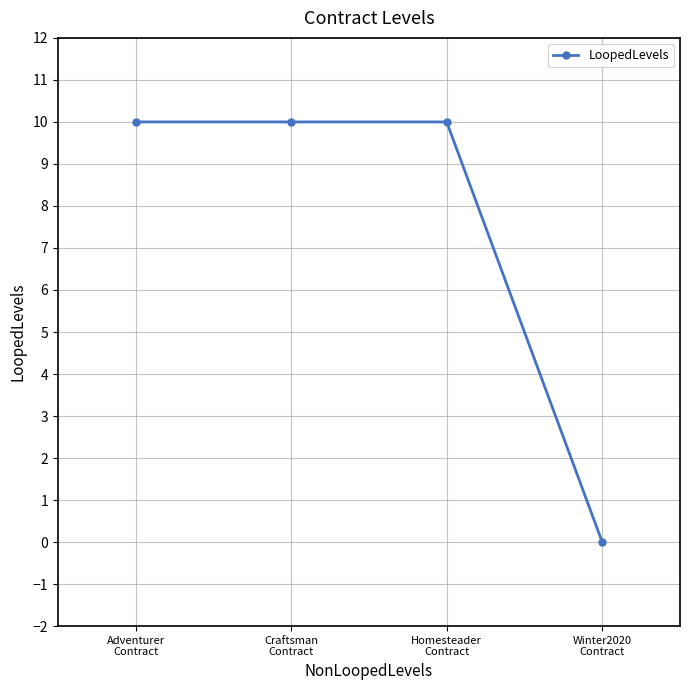

What is the difference between the values at Homesteader
Contract and Winter2020
Contract?

10